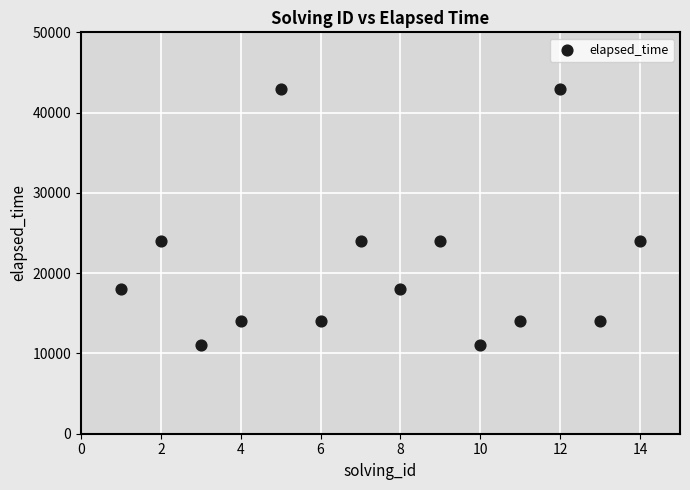

What is the range of X values (max minus min)?

13